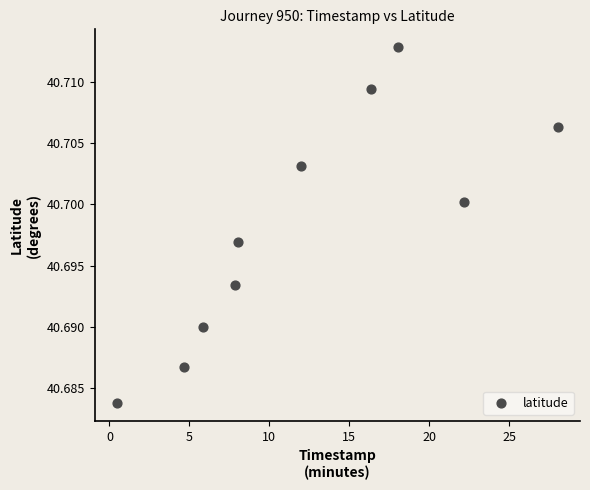

What is the average X value?

12.4